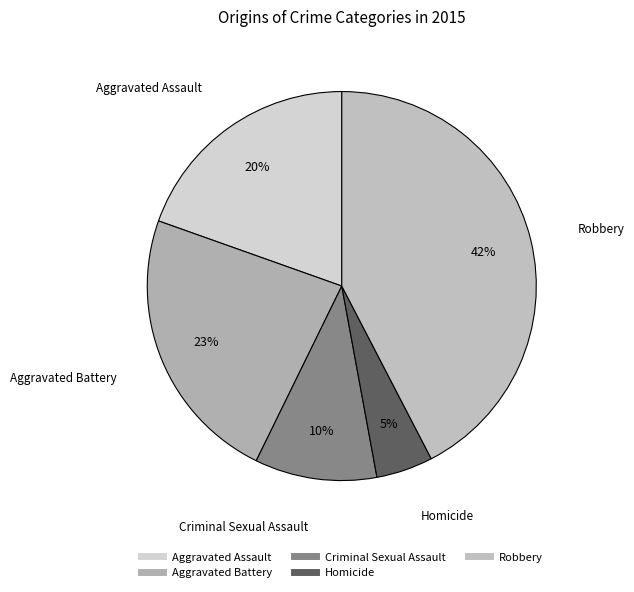

Is the sum of Aggravated Battery and Criminal Sexual Assault greater than half?

No